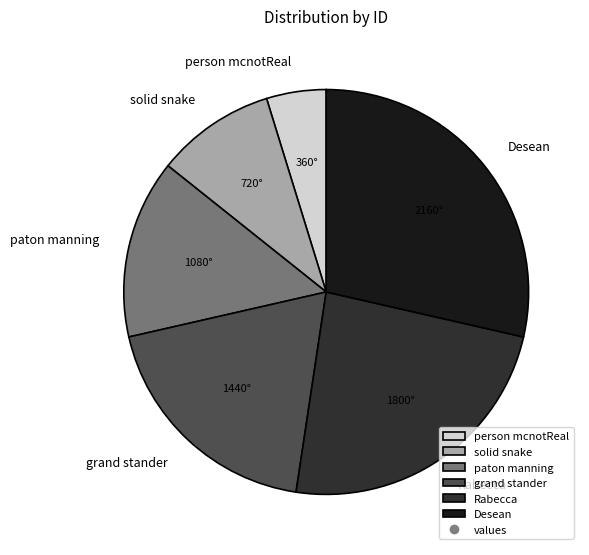

Is it true that Rabecca is 24% of the pie?

True